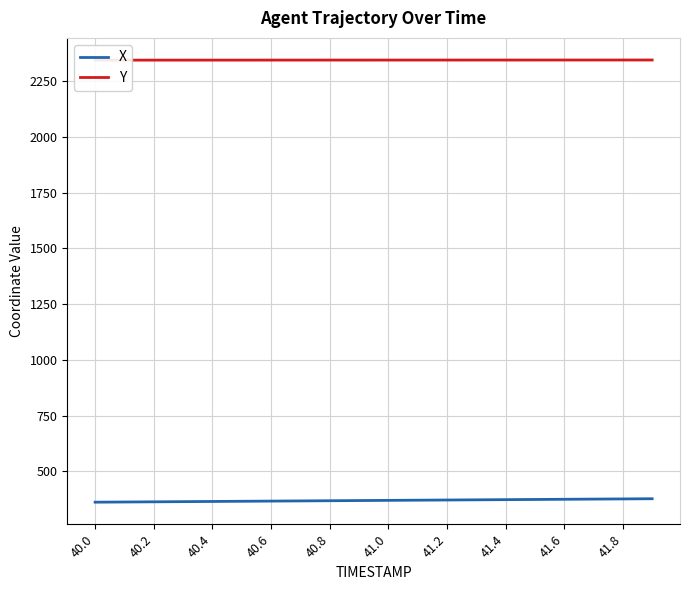

True or false: X has a value of 375.0 at 41.6.

True